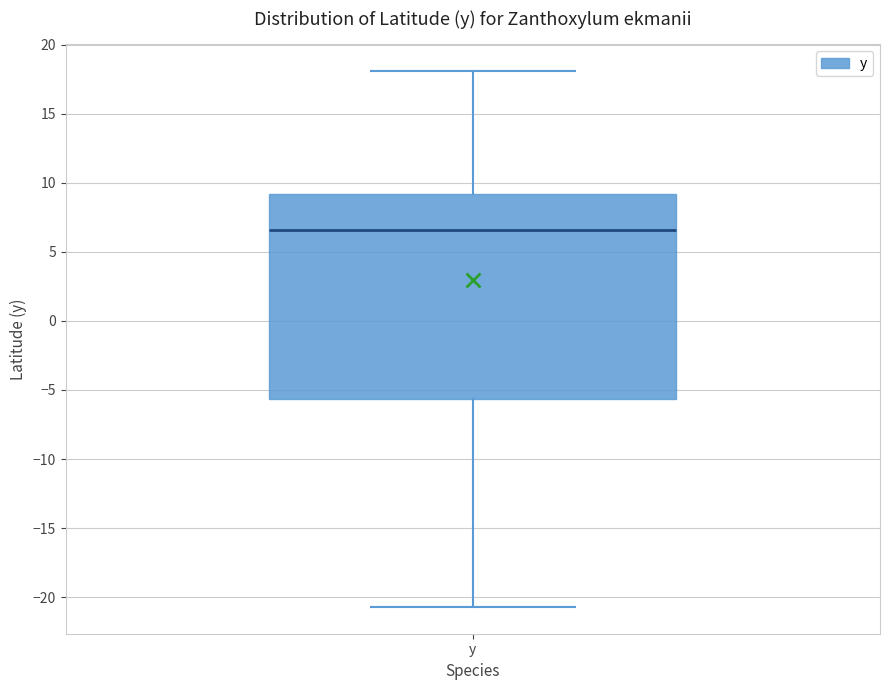

Transcribe this box plot: give where the median line is, the range the box spans, and where the two whiskers end, as read against the y-axis. The values are not printed on the chart, so give them approximately, as read against the axis.

median 6.5, box -5.5 to 9.0, whiskers -20.5 to 18.0